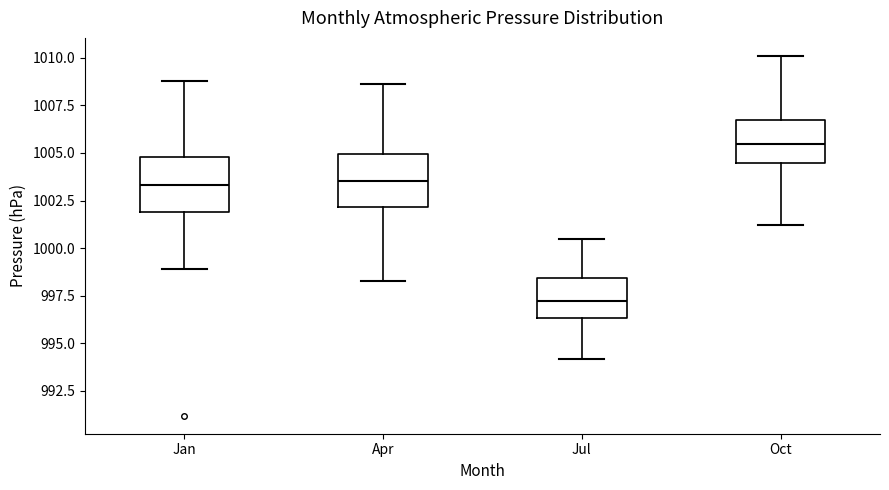

Which box has the highest median line?

Oct